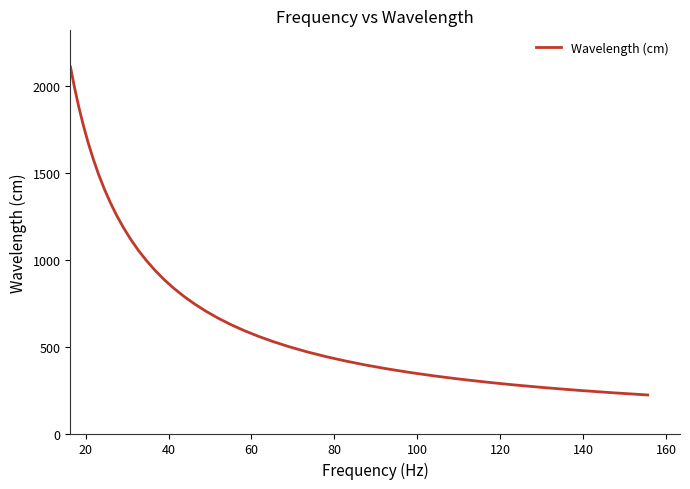

What is the greatest value displayed?

2109.9